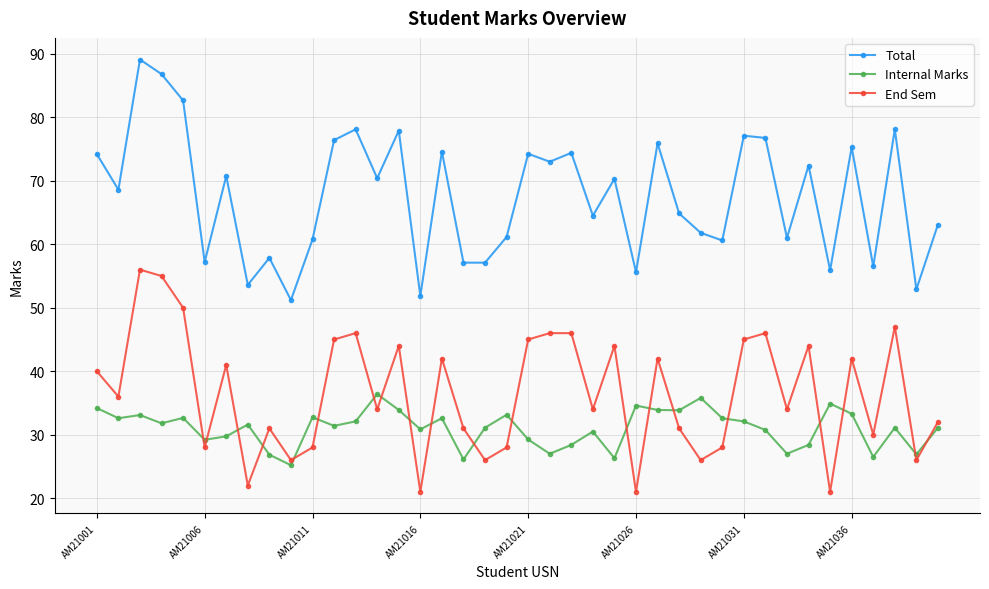

What is the difference between the maximum and second lowest values in the End Sem series?

35.0